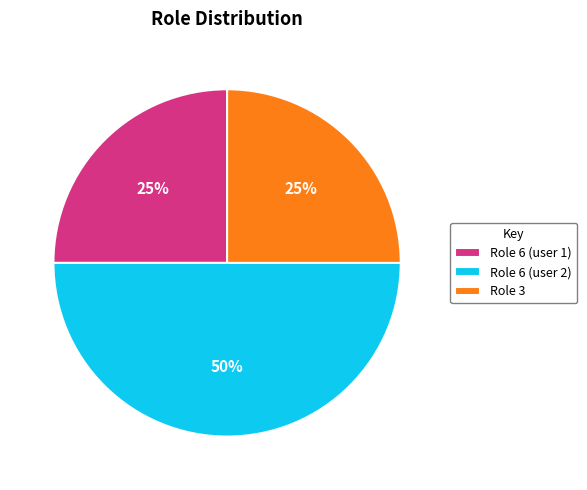

Count the number of slices in the pie.

3